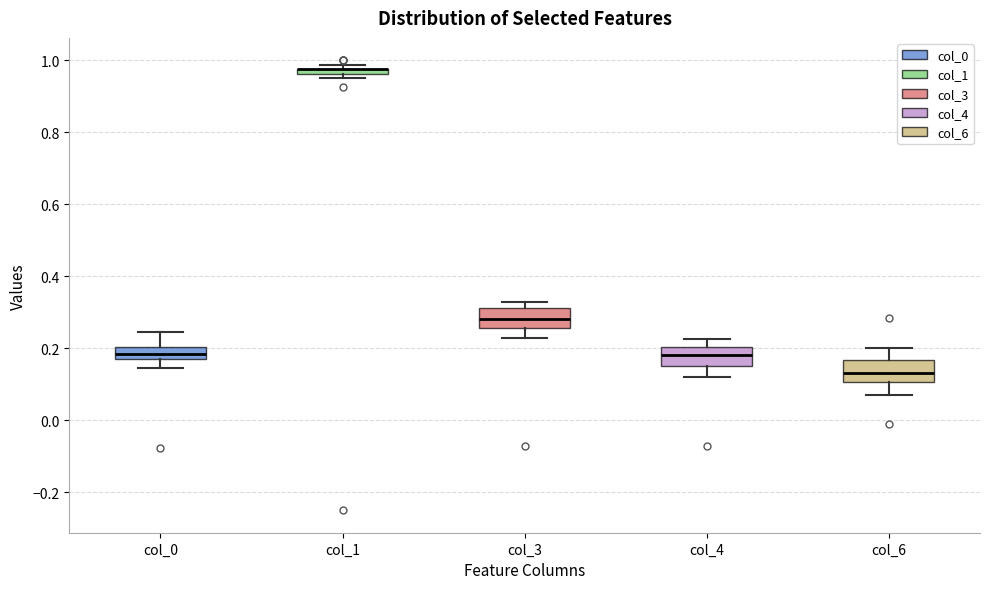

Where is the lower edge of the box for col_1 on the y-axis? The values are not printed on the chart, so give them approximately, as read against the axis.

0.96